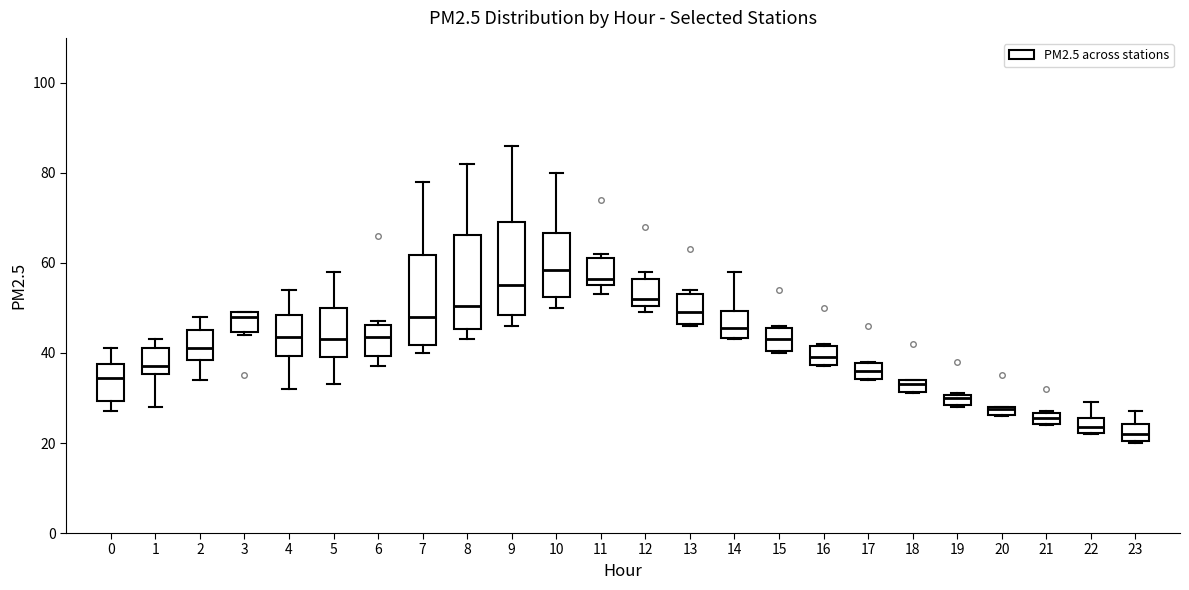

Which box's median line is the highest?

10